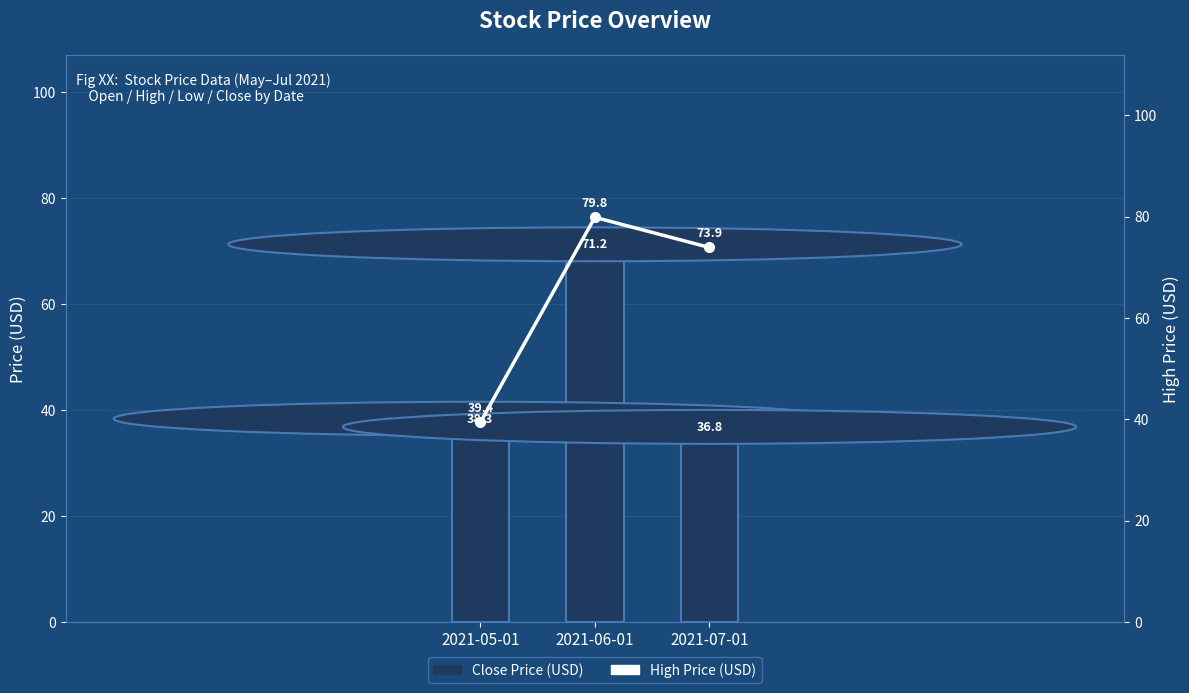

What is the difference between the maximum and minimum values in the High Price (USD) series?

40.5